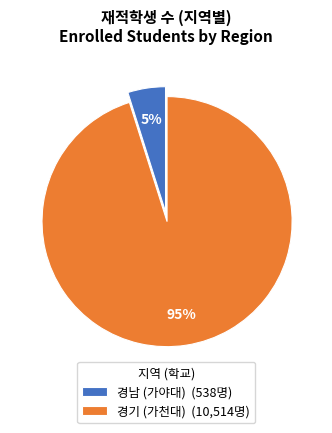

How many slices are in this pie chart?

2